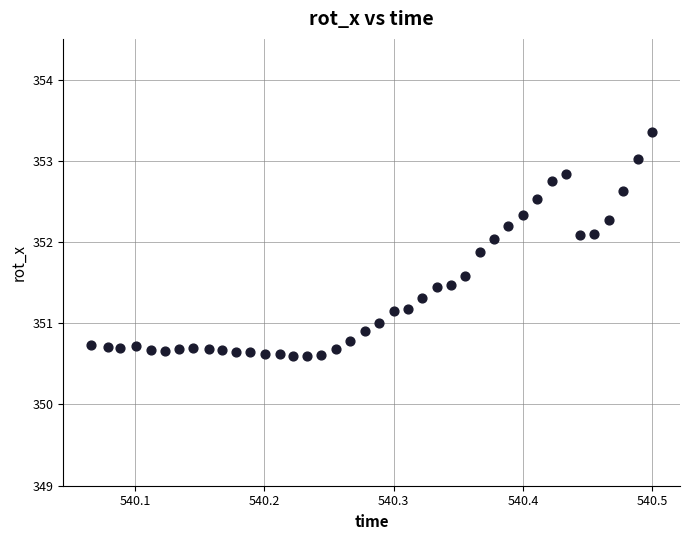

What is the range of X values (max minus min)?

0.4